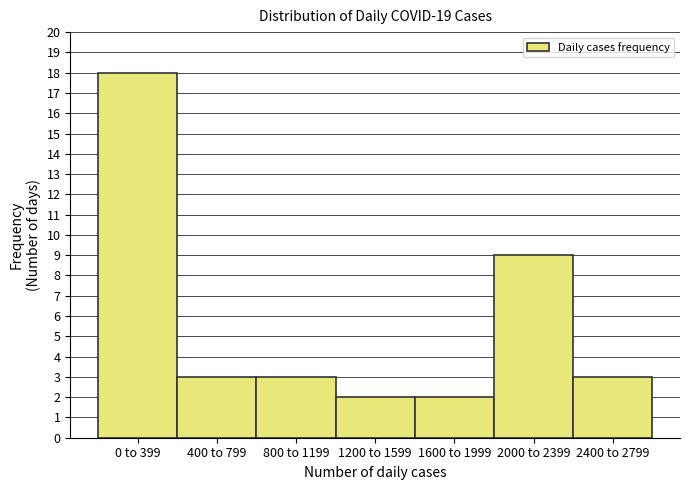

Reading left to right, extract all data points from this chart.

18	3	3	2	2	9	3